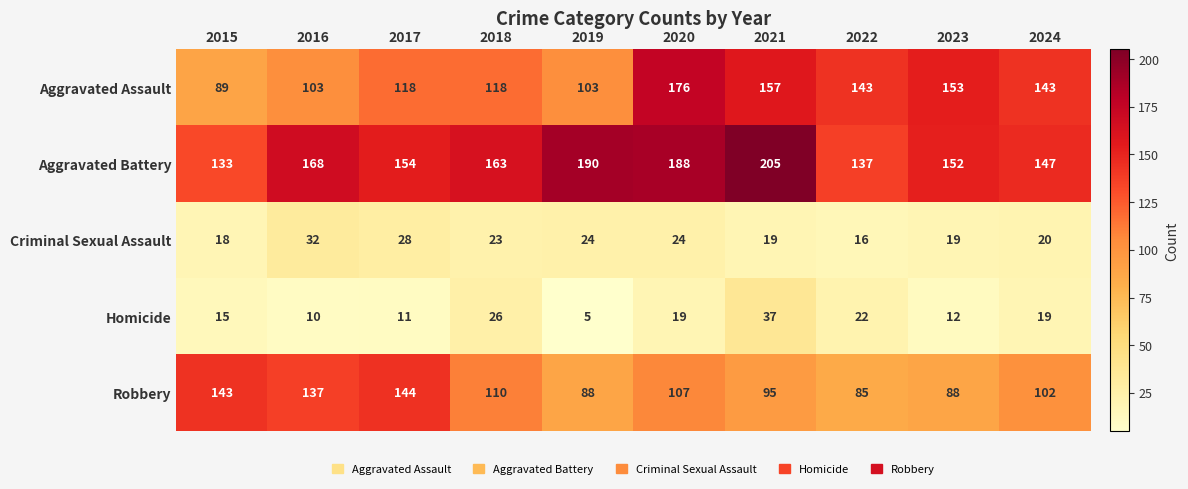

Which series changed the most between 2017 and 2019?

Robbery